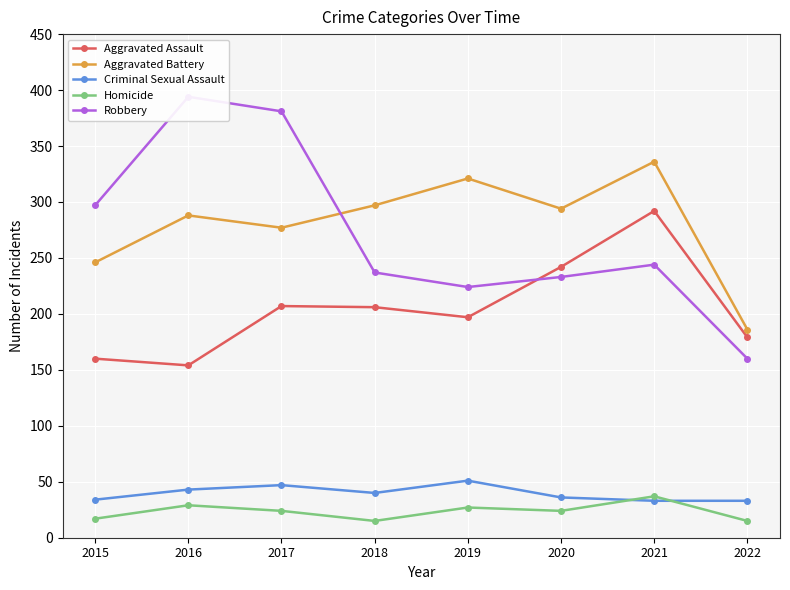

Rank the categories by Aggravated Assault value from lowest to highest.

2016, 2015, 2022, 2019, 2018, 2017, 2020, 2021